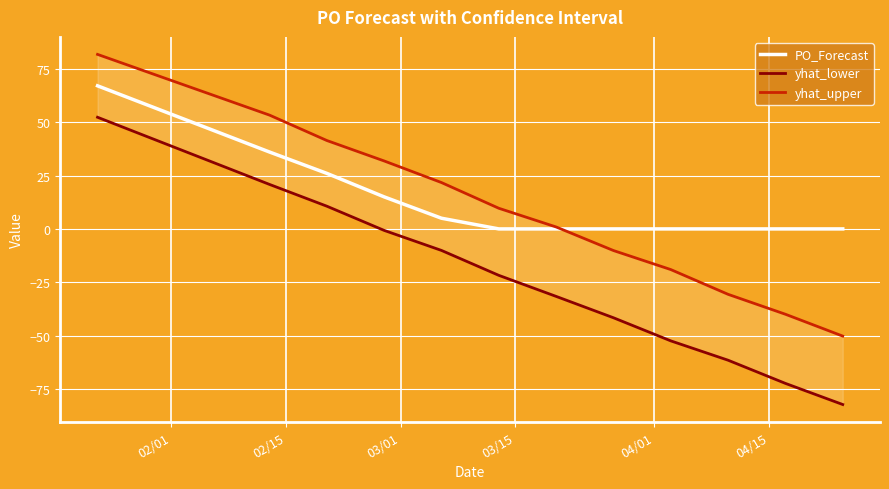

What is the highest value of the PO_Forecast series?

67